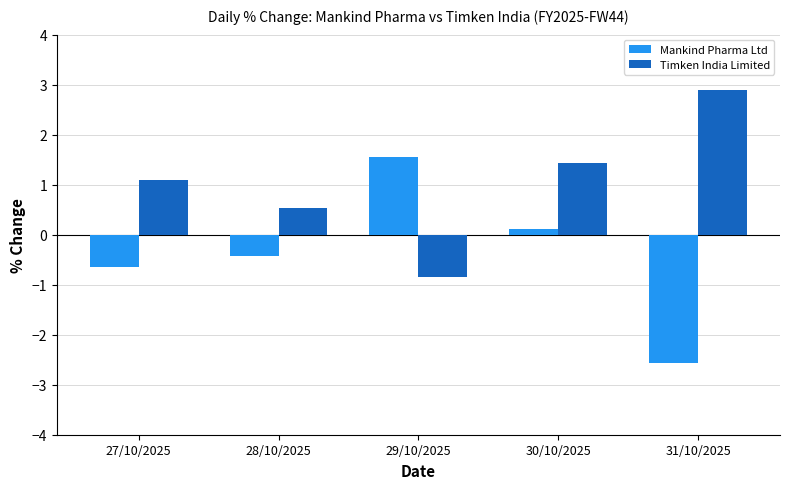

Which series has the largest range (max minus min)?

Mankind Pharma Ltd